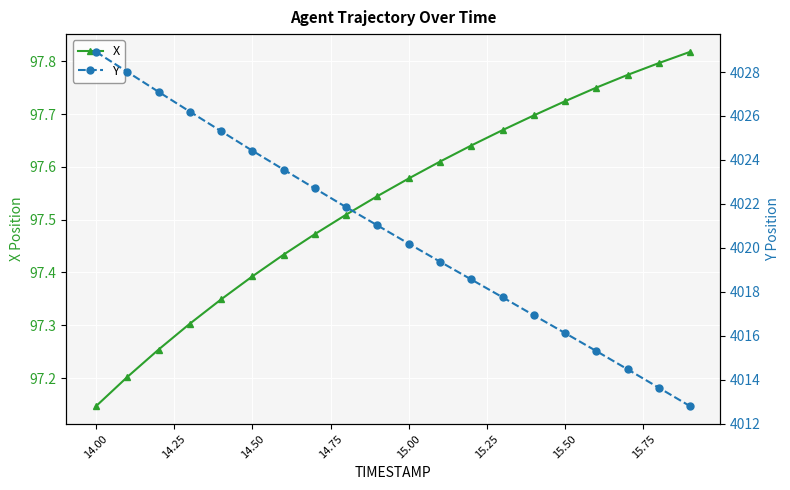

Which series has the widest spread of values?

Y